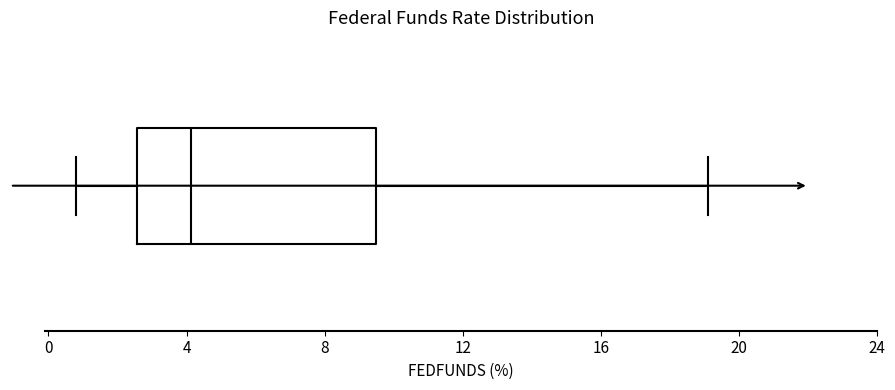

Where is the left edge of the box on the x-axis? The values are not printed on the chart, so give them approximately, as read against the axis.

2.5